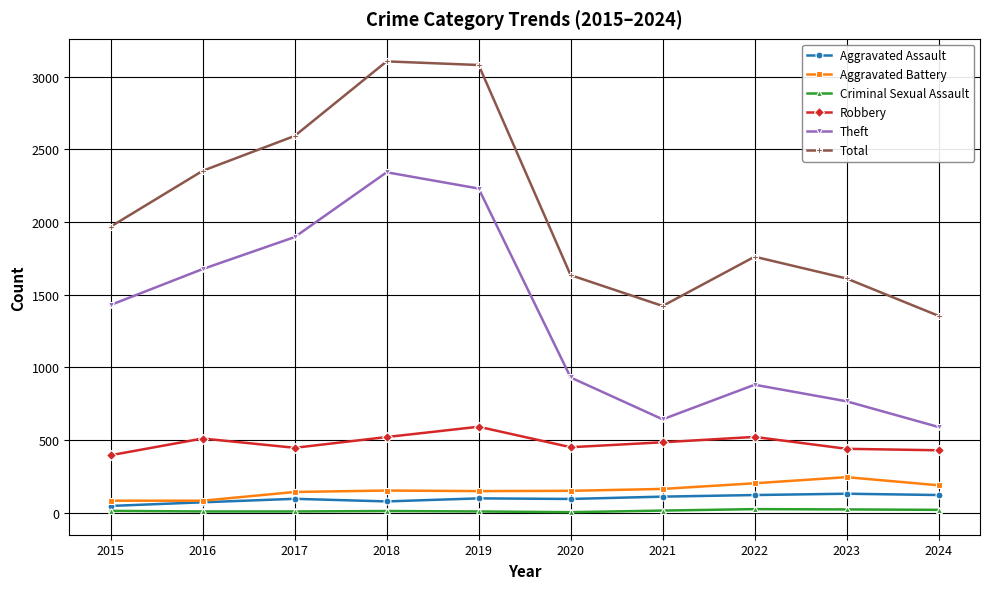

What is the approximate value of Criminal Sexual Assault at 2015?

12